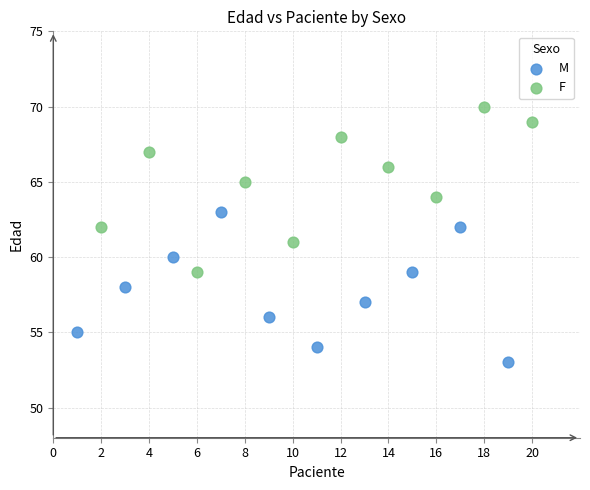

Which series has the widest spread of Y values?

F